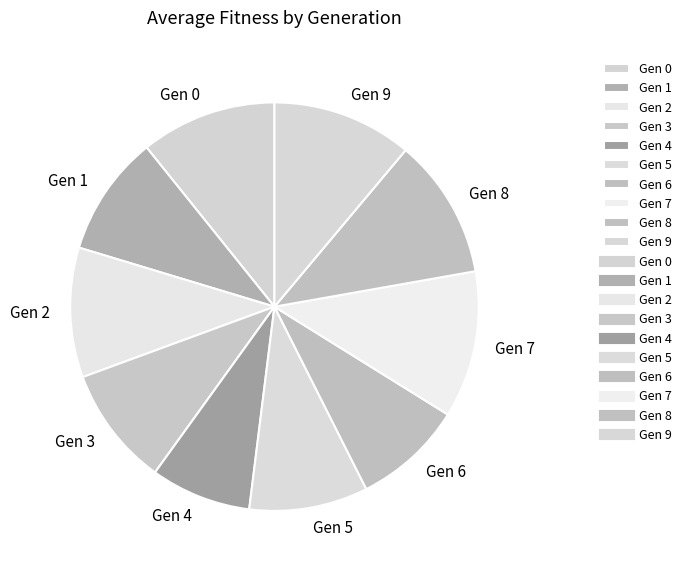

Does Gen 0 represent more than half of the total?

No